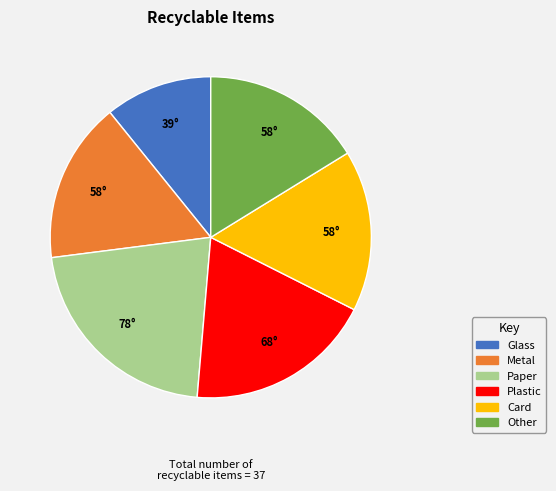

Which has a higher value, Plastic or Metal?

Plastic